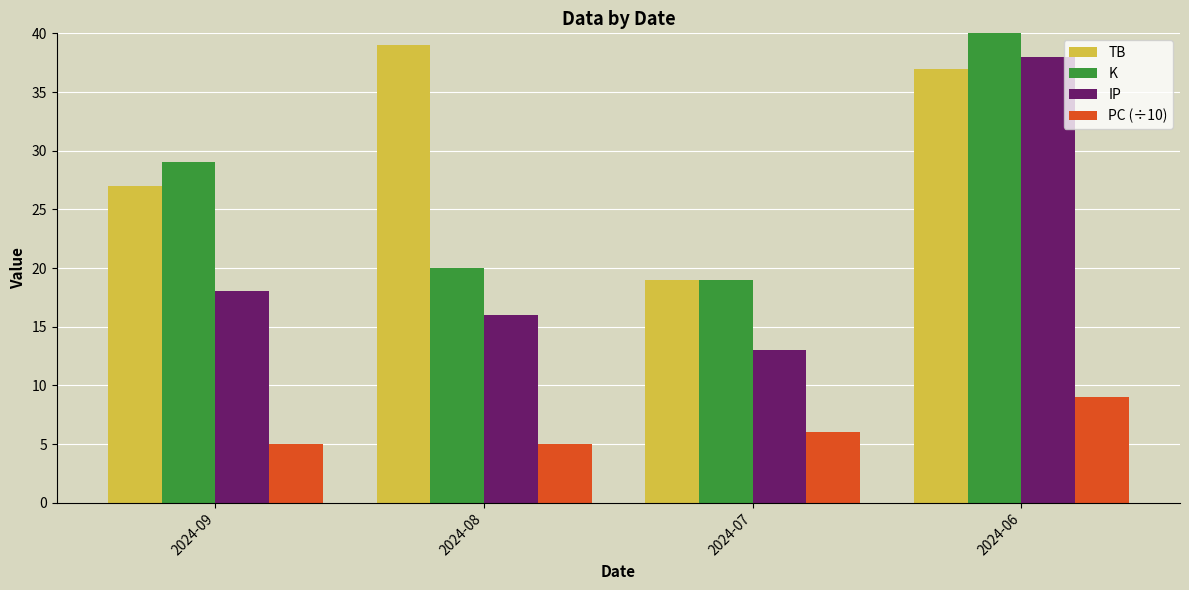

Rank the categories by IP value from highest to lowest.

2024-06, 2024-09, 2024-08, 2024-07